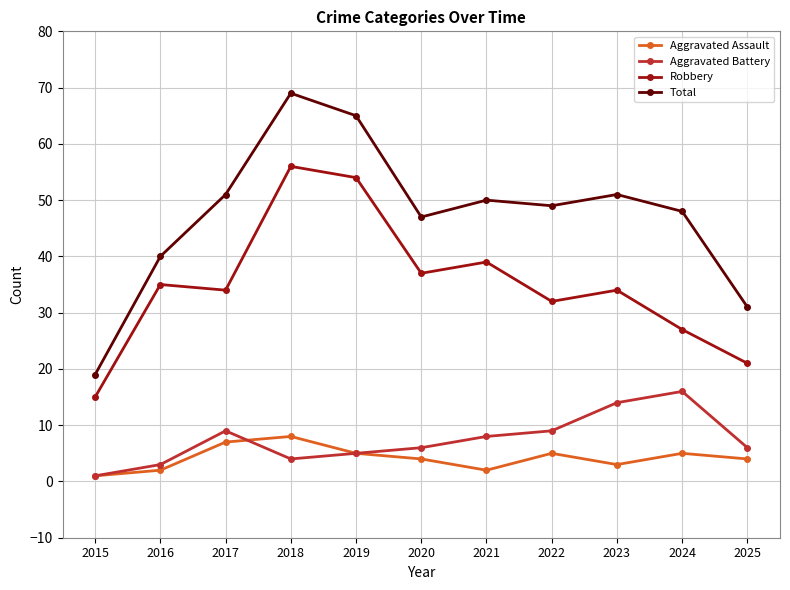

Reading right to left, list all the values displayed in this chart.

Aggravated Assault: 4	5	3	5	2	4	5	8	7	2	1
Aggravated Battery: 6	16	14	9	8	6	5	4	9	3	1
Robbery: 21	27	34	32	39	37	54	56	34	35	15
Total: 31	48	51	49	50	47	65	69	51	40	19